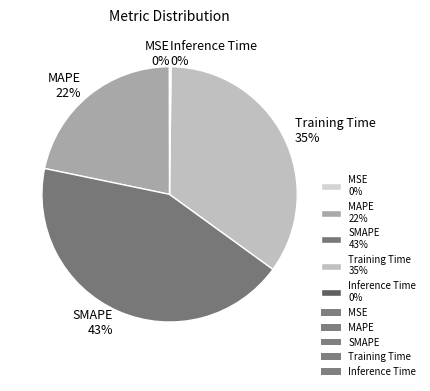

Does MAPE 22% represent more than half of the total?

No